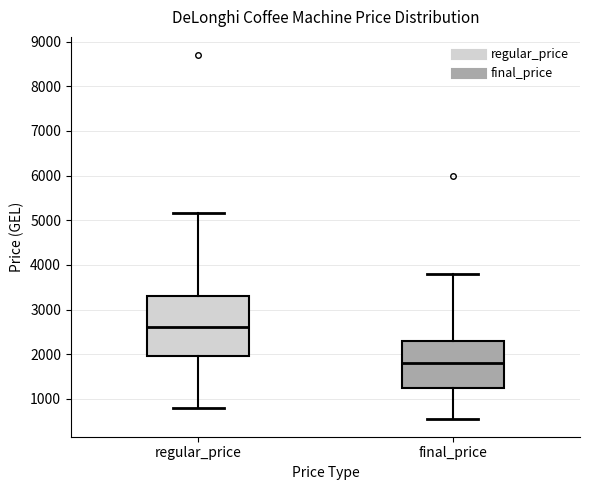

Reading left to right, transcribe this box plot: for each box, give where its median line is, the range the box spans, and where its two whiskers end, as read against the y-axis. The values are not printed on the chart, so give them approximately, as read against the axis.

regular_price: median 2600, box 1900 to 3300, whiskers 800 to 5200
final_price: median 1800, box 1200 to 2300, whiskers 600 to 3800